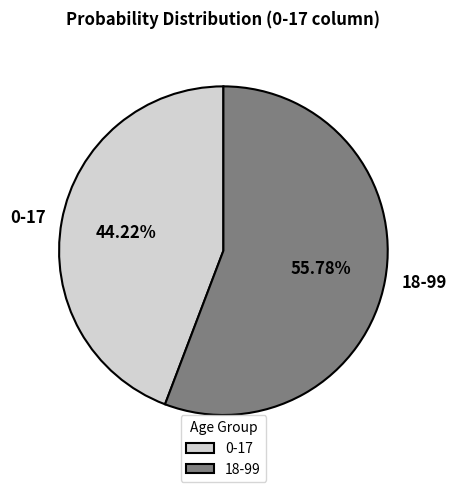

To the nearest percent, what is the difference between the largest and smallest slice percentages?

12%